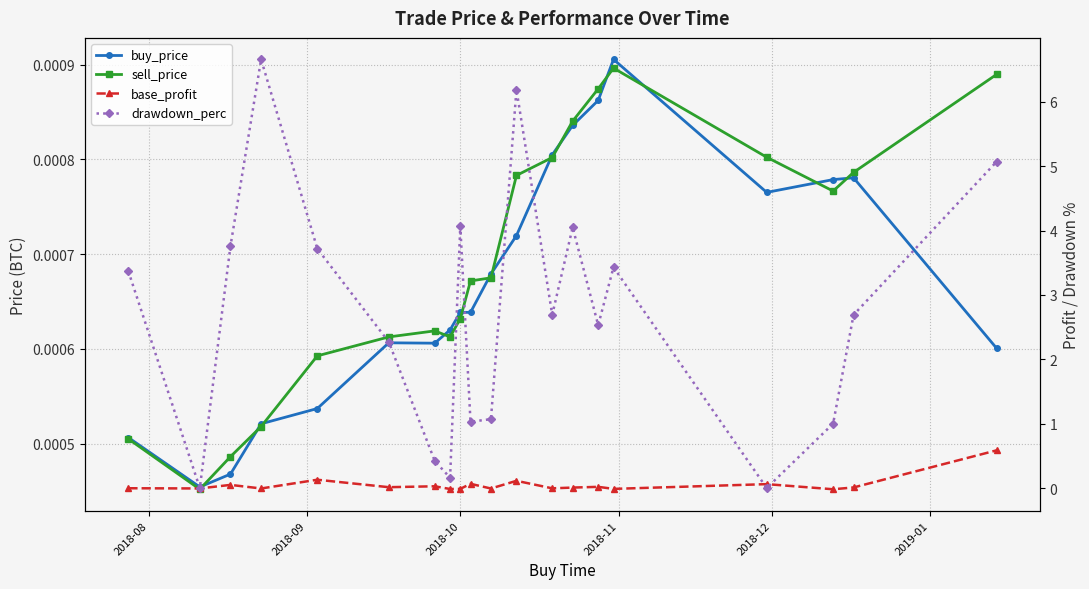

Reading left to right, extract all data points from this chart.

buy_price: 0.0	0.0	0.0	0.0	0.0	0.0	0.0	0.0	0.0	0.0	0.0	0.0	0.0	0.0	0.0	0.0	0.0	0.0	0.0	0.0
sell_price: 0.0	0.0	0.0	0.0	0.0	0.0	0.0	0.0	0.0	0.0	0.0	0.0	0.0	0.0	0.0	0.0	0.0	0.0	0.0	0.0
base_profit: -0.0	-0.0	0.0	-0.0	0.1	0.0	0.0	-0.0	-0.0	0.1	-0.0	0.1	-0.0	0.0	0.0	-0.0	0.1	-0.0	0.0	0.6
drawdown_perc: 3.4	0.0	3.8	6.7	3.7	2.3	0.4	0.2	4.1	1.0	1.1	6.2	2.7	4.0	2.5	3.4	0.0	1.0	2.7	5.1